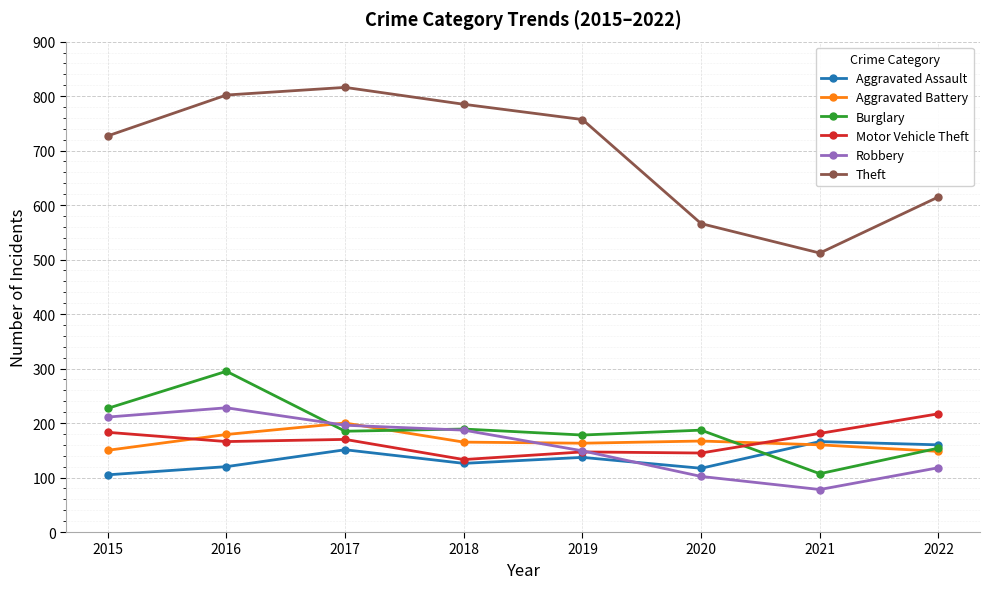

How many distinct data groups are displayed?

6